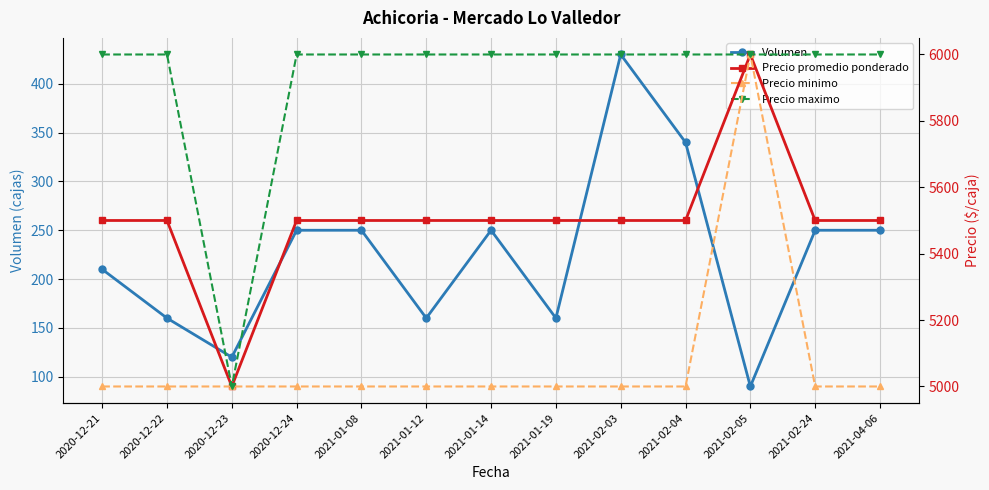

Reading left to right, extract all data points from this chart.

Volumen: 210	160	120	250	250	160	250	160	430	340	90	250	250
Precio promedio ponderado: 5500	5500	5000	5500	5500	5500	5500	5500	5500	5500	6000	5500	5500
Precio minimo: 5000	5000	5000	5000	5000	5000	5000	5000	5000	5000	6000	5000	5000
Precio maximo: 6000	6000	5000	6000	6000	6000	6000	6000	6000	6000	6000	6000	6000